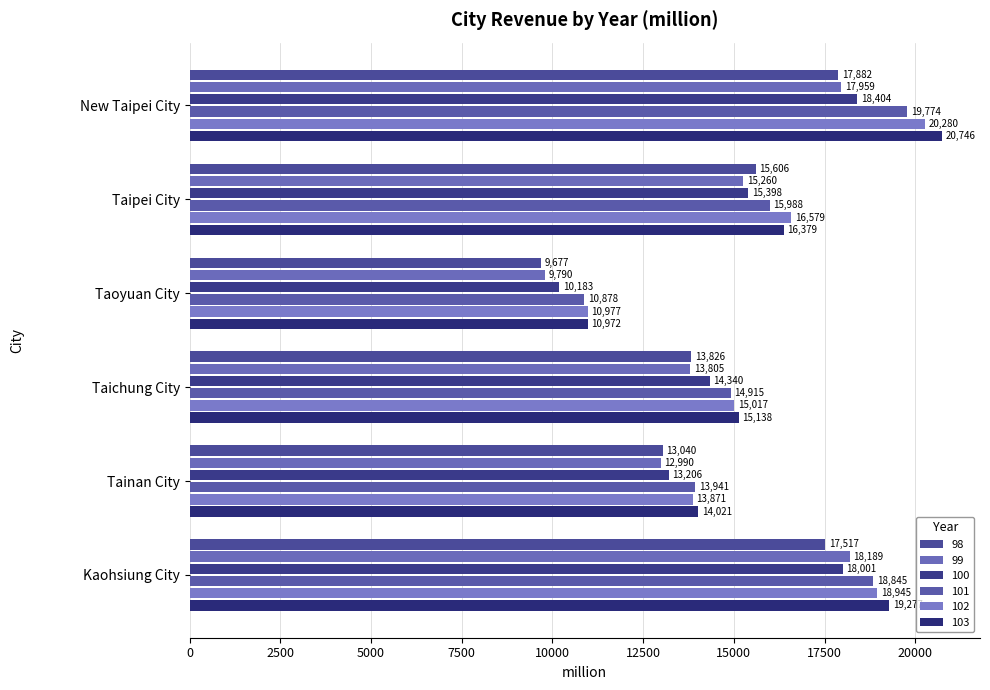

Which series has the largest total across all categories?

103